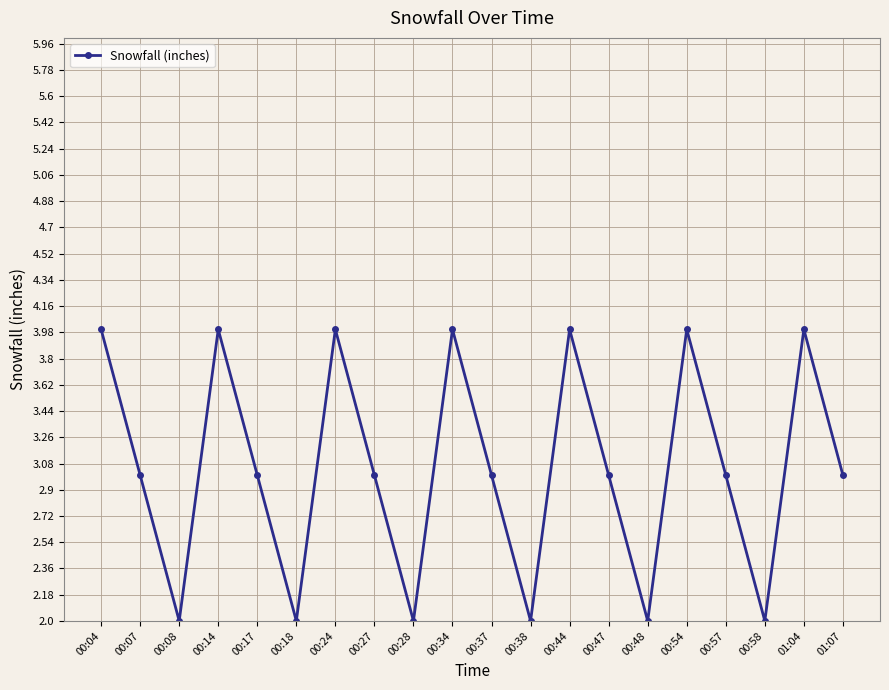

What is the maximum value shown in the chart?

4